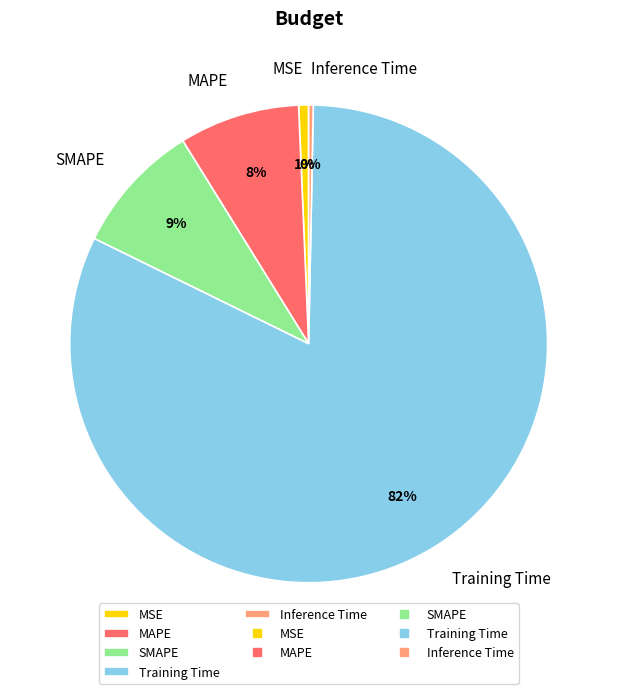

Count the number of slices in the pie.

5